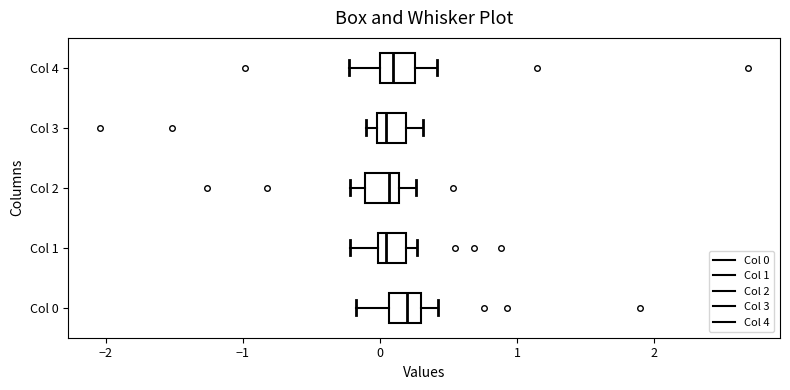

Reading bottom to top, transcribe this box plot: for each box, give where its median line is, the range the box spans, and where its two whiskers end, as read against the x-axis. The values are not printed on the chart, so give them approximately, as read against the axis.

Col 0: median 0.2, box 0.1 to 0.3, whiskers -0.2 to 0.4
Col 1: median 0.0 (just right of the box's left edge), box 0.0 to 0.2, whiskers -0.2 to 0.3
Col 2: median 0.1 (just left of the box's right edge), box -0.1 to 0.1, whiskers -0.2 to 0.3
Col 3: median 0.0 (just right of the box's left edge), box 0.0 to 0.2, whiskers -0.1 to 0.3
Col 4: median 0.1, box 0.0 to 0.3, whiskers -0.2 to 0.4